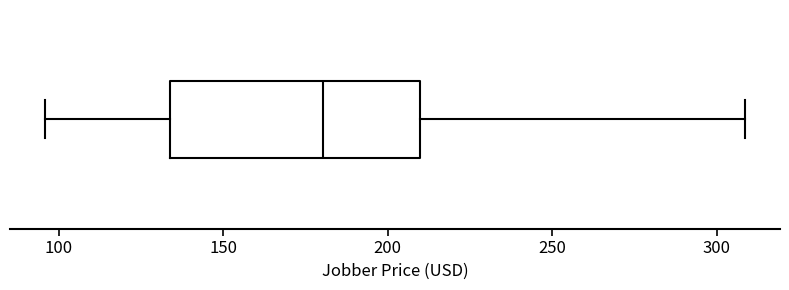

Read this box plot against the x-axis: the position of the median line, the range covered by the box, and the ends of both whiskers. The values are not printed on the chart, so give them approximately, as read against the axis.

median 180, box 135 to 210, whiskers 95 to 310